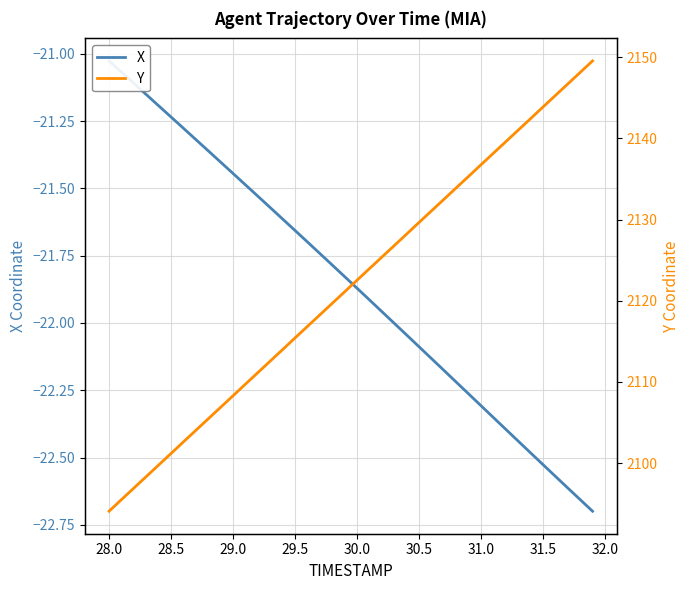

What are all the series names shown in the legend?

X, Y